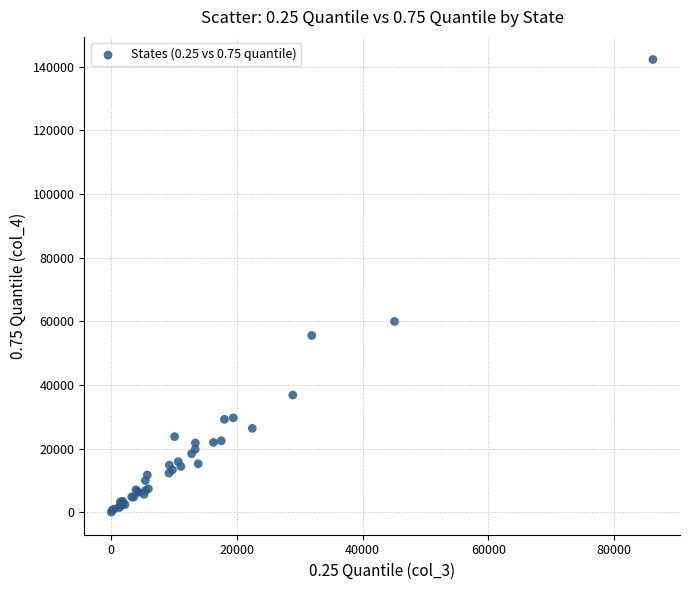

What Y value in the scatter plot is closest to 71161?

59971